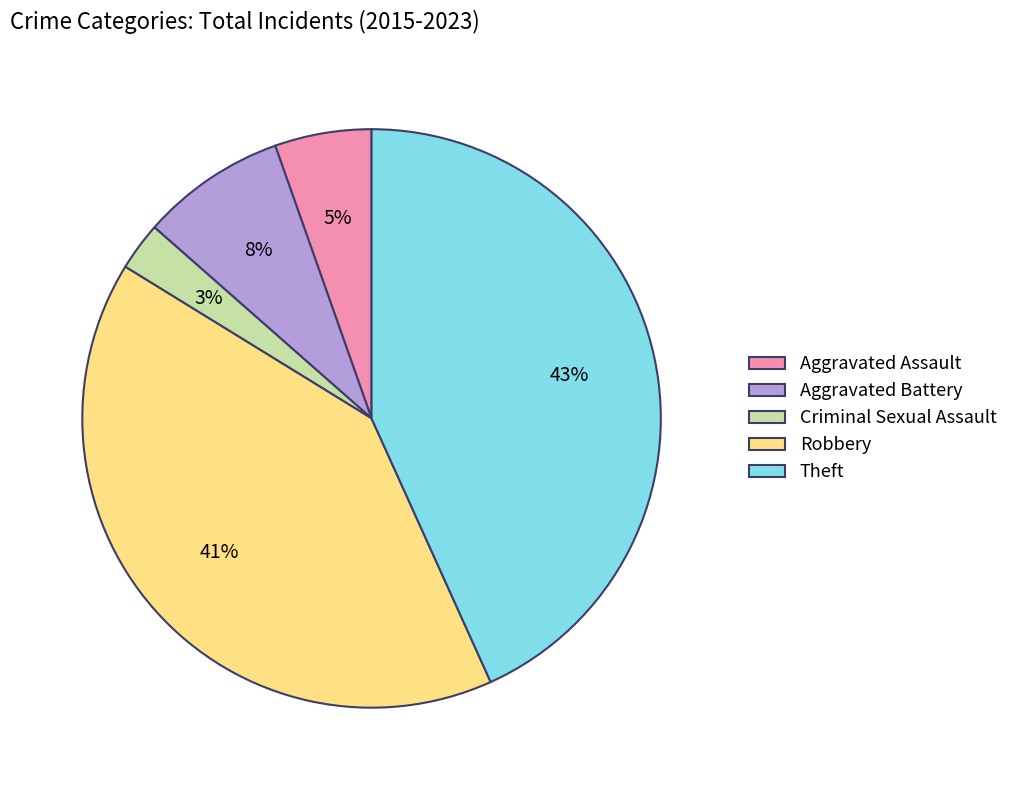

Which has a higher value, Robbery or Aggravated Assault?

Robbery